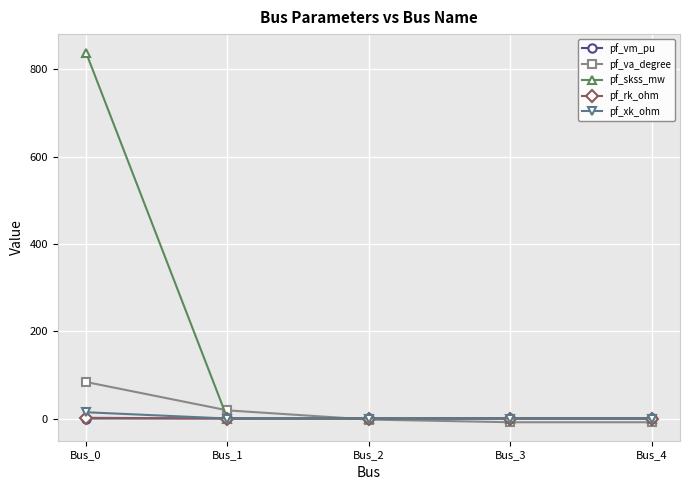

Between Bus_0 and Bus_3, which series saw the biggest shift?

pf_skss_mw